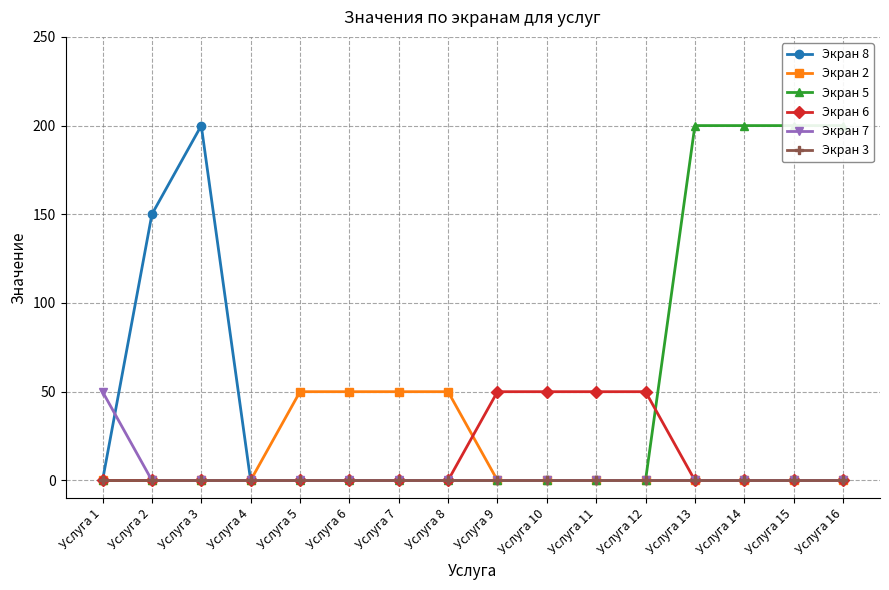

Where is Экран 6 nearest to the value 25?

Услуга 1